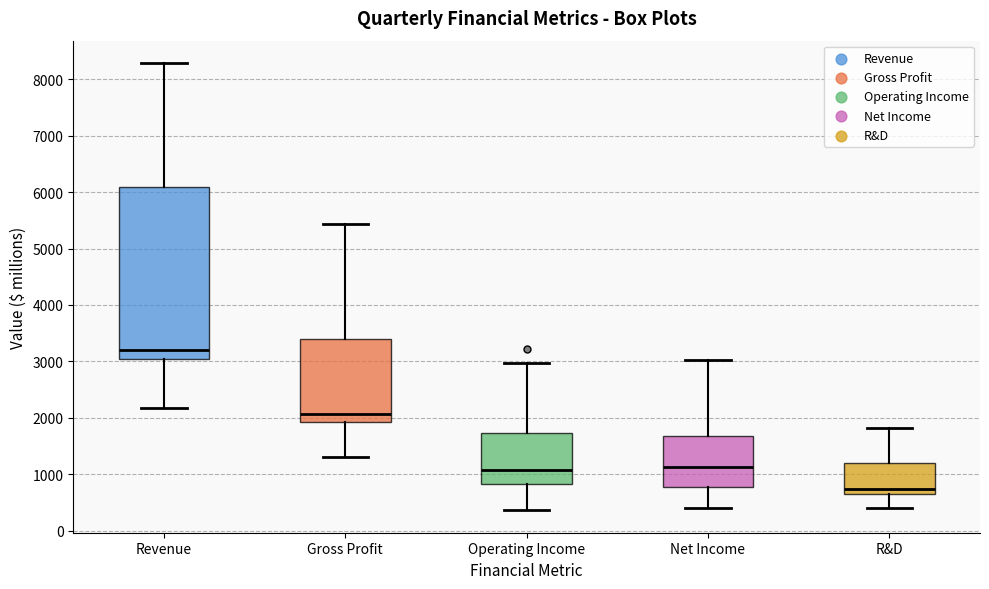

Where does the upper whisker of the box for Gross Profit end on the y-axis? The values are not printed on the chart, so give them approximately, as read against the axis.

5400